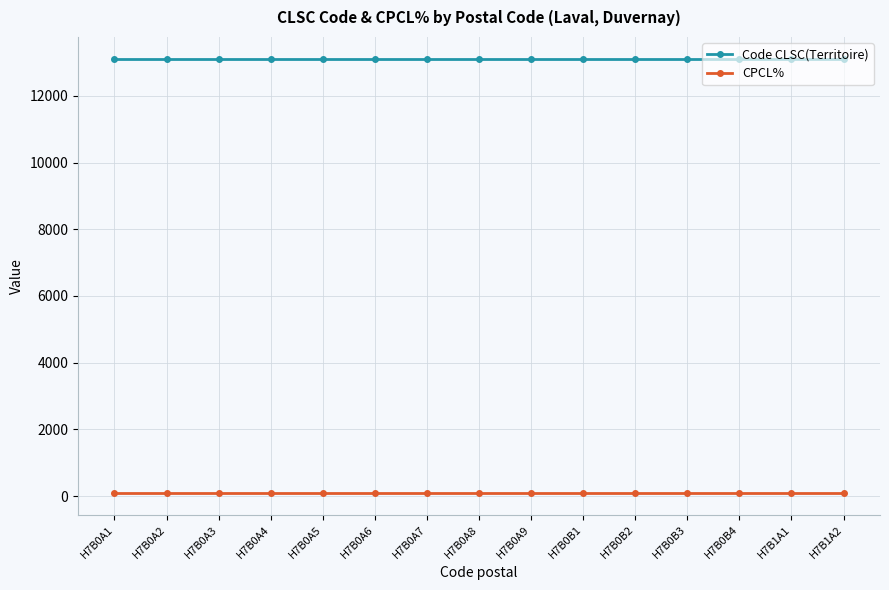

What is the value of the CPCL% point at the 1st from the left?

100